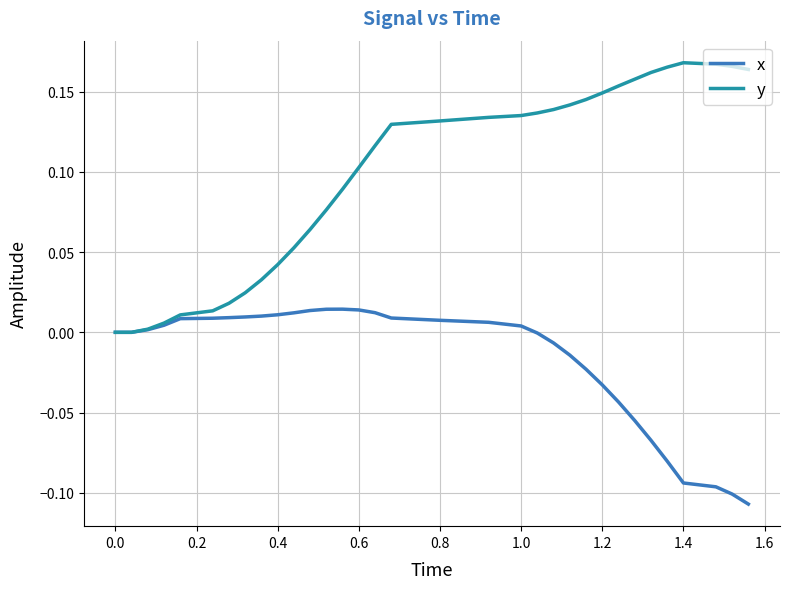

Which series has the largest total across all categories?

y